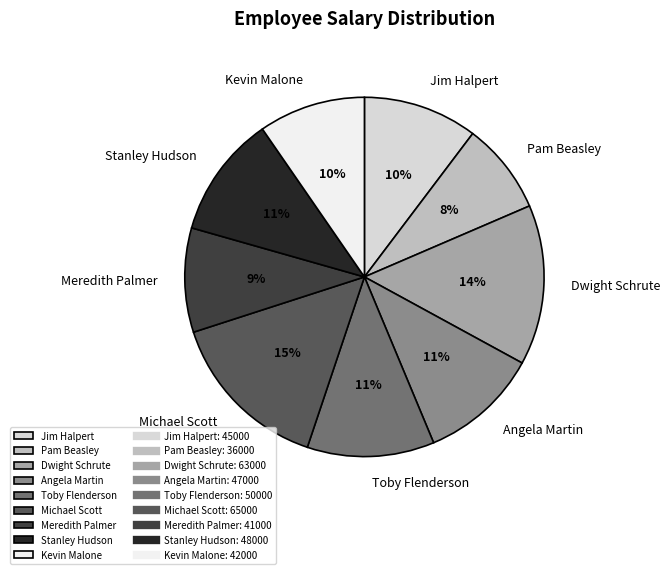

Count the number of slices in the pie.

9